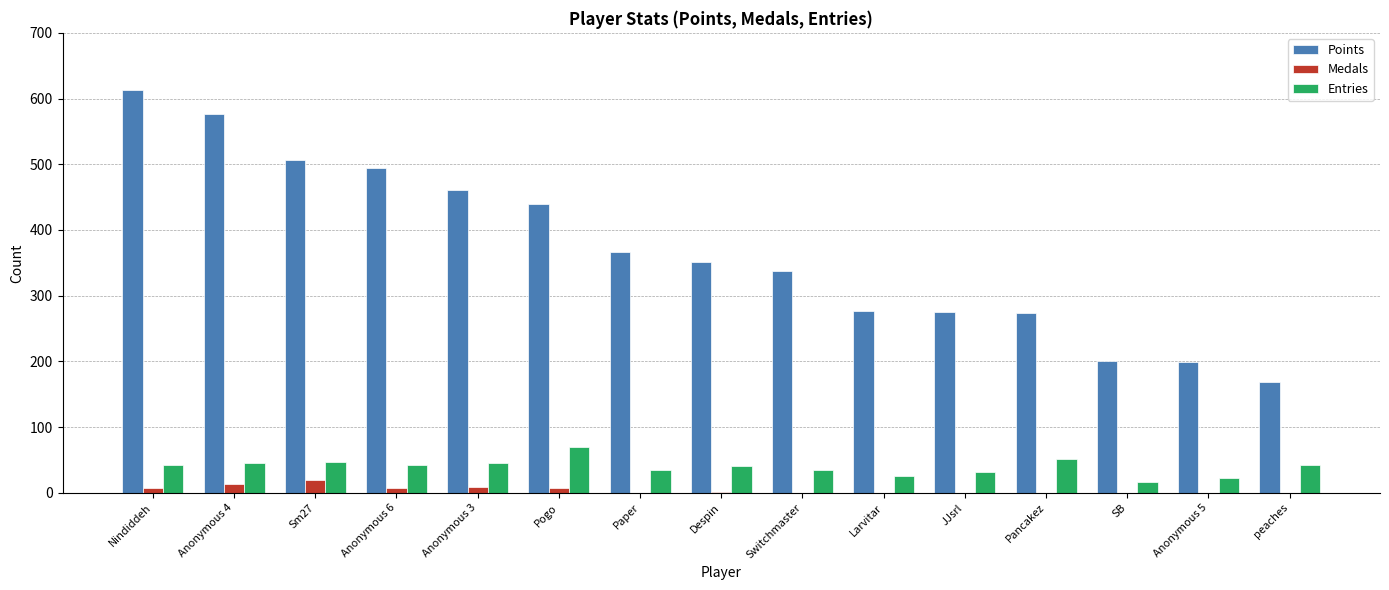

True or false: Points has a value of 571 at Paper.

False